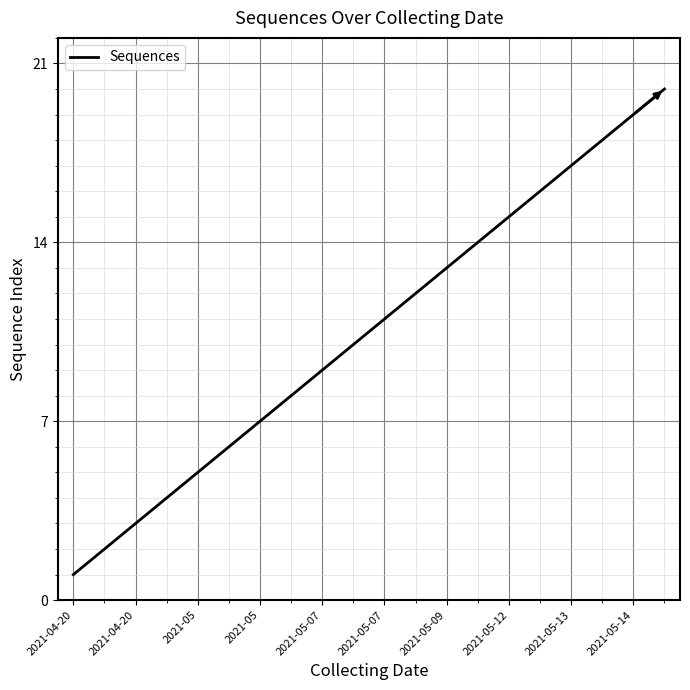

What is the difference between the maximum and minimum values?

19